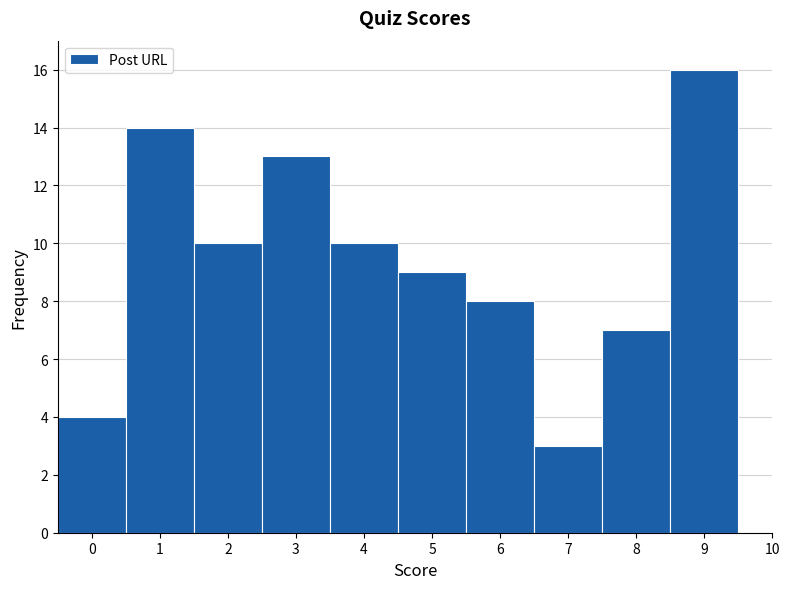

Over which range of the x-axis is the bar tallest?

8.5 to 9.5